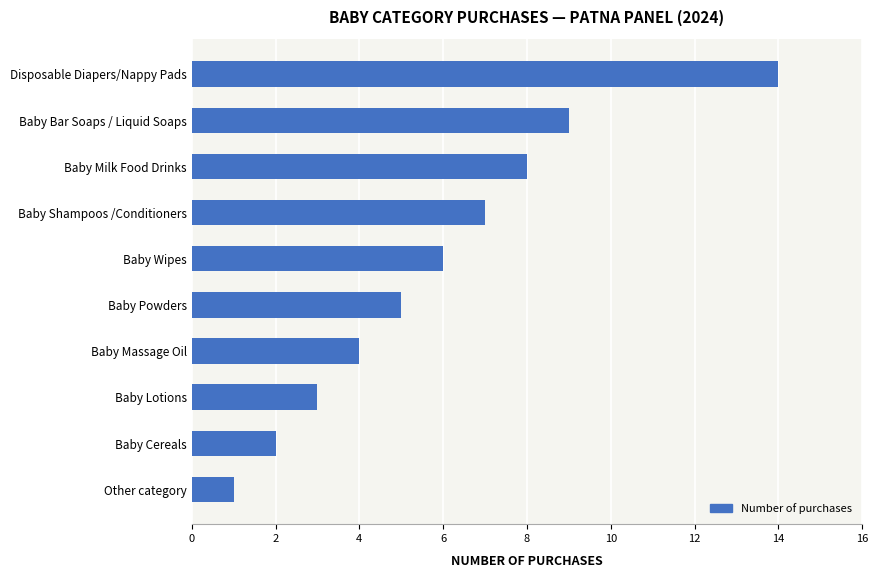

Is it true that the value at Disposable Diapers/Nappy Pads is 14?

True